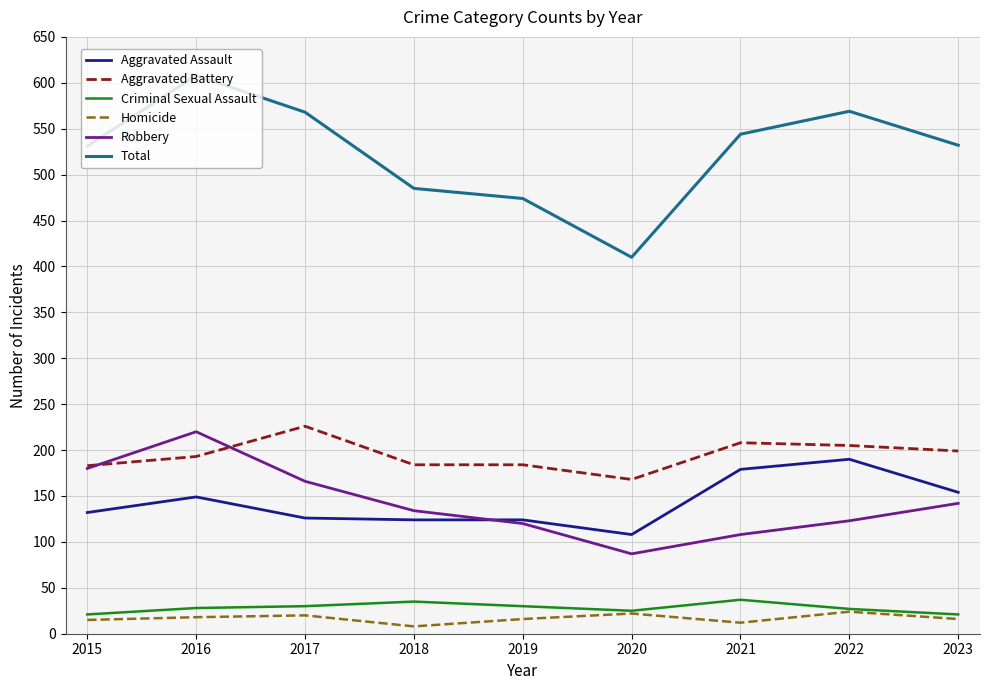

At which label does Total reach its minimum?

2020